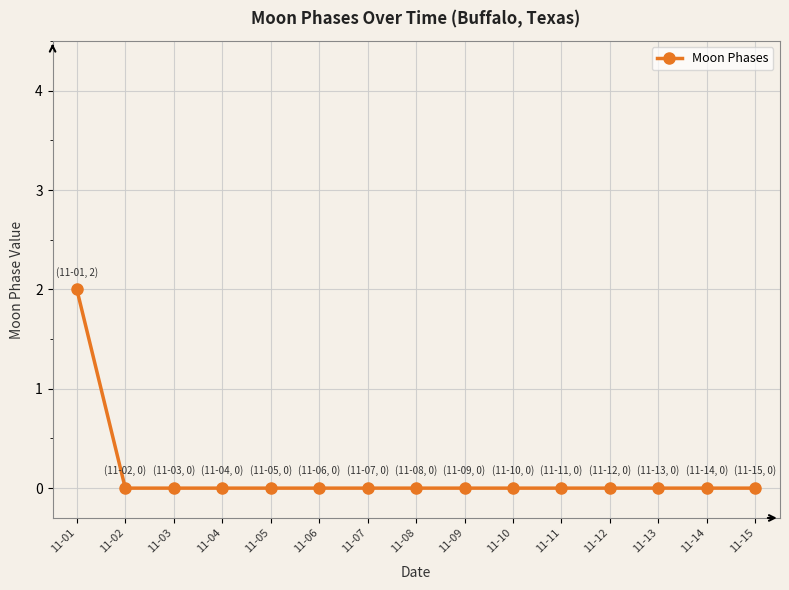

Is it true that the value at 11-10 is 1?

False